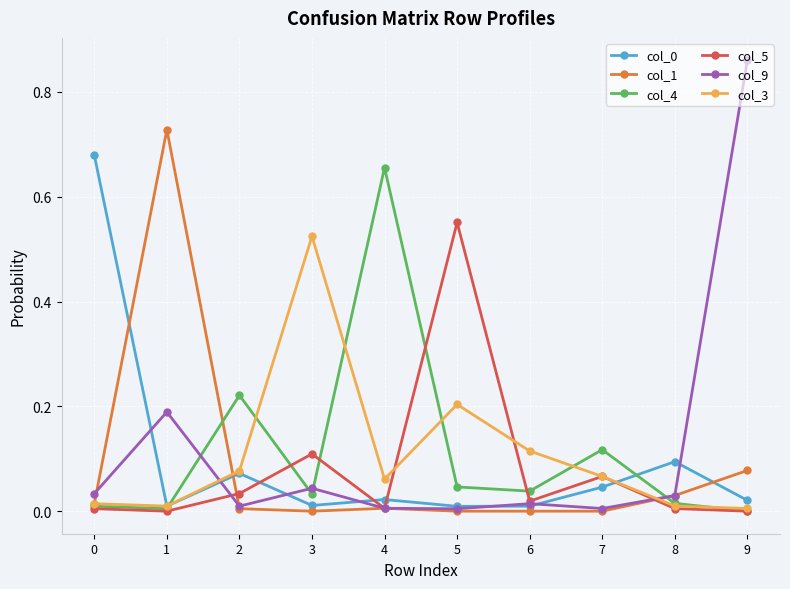

Which category has the highest value across all series?

9